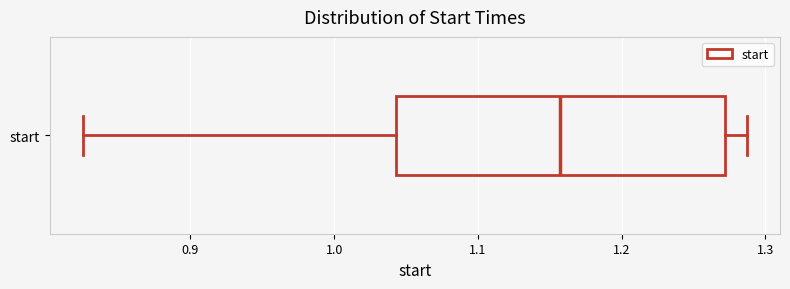

Transcribe this box plot: give where the median line is, the range the box spans, and where the two whiskers end, as read against the x-axis. The values are not printed on the chart, so give them approximately, as read against the axis.

median 1.16, box 1.04 to 1.27, whiskers 0.83 to 1.29